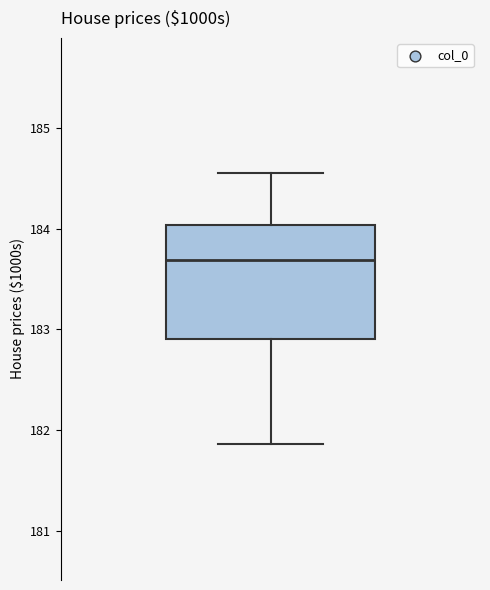

Transcribe this box plot: give where the median line is, the range the box spans, and where the two whiskers end, as read against the y-axis. The values are not printed on the chart, so give them approximately, as read against the axis.

median 183.7, box 182.9 to 184.0, whiskers 181.9 to 184.6